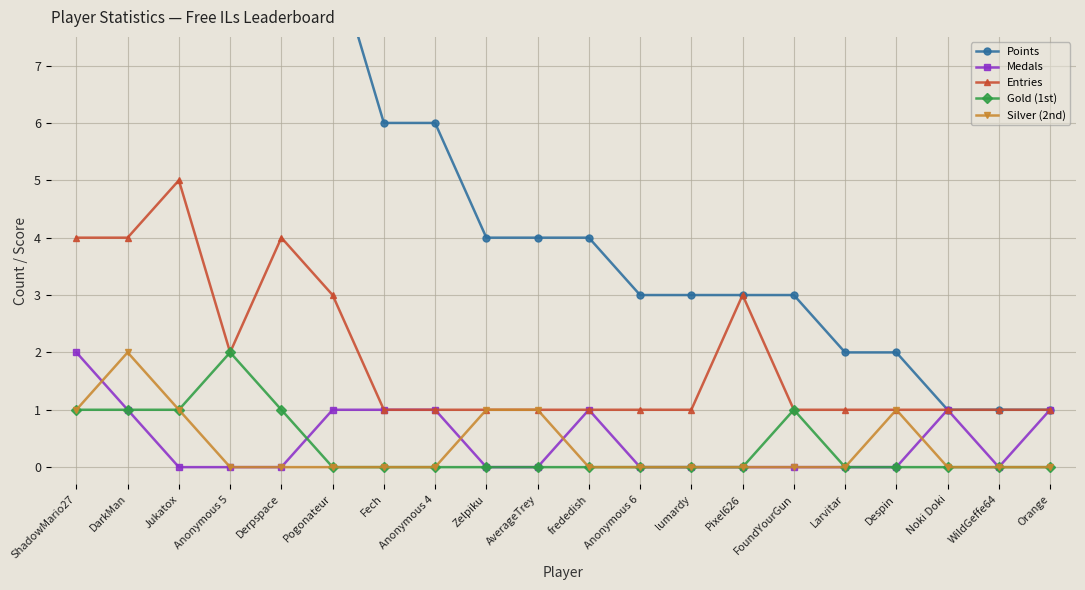

True or false: Medals has a value of 0 at AverageTrey.

True